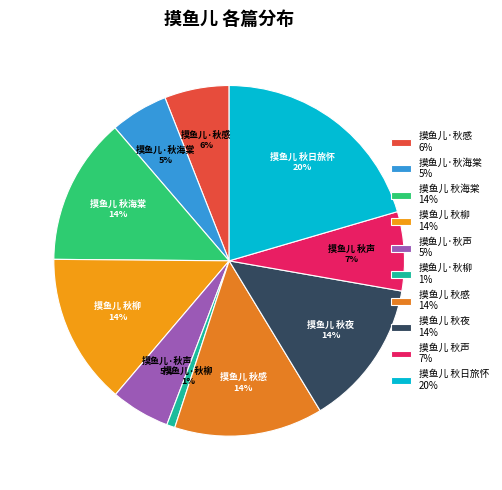

Is it true that 摸鱼儿 秋柳 14% is 19% of the pie?

False